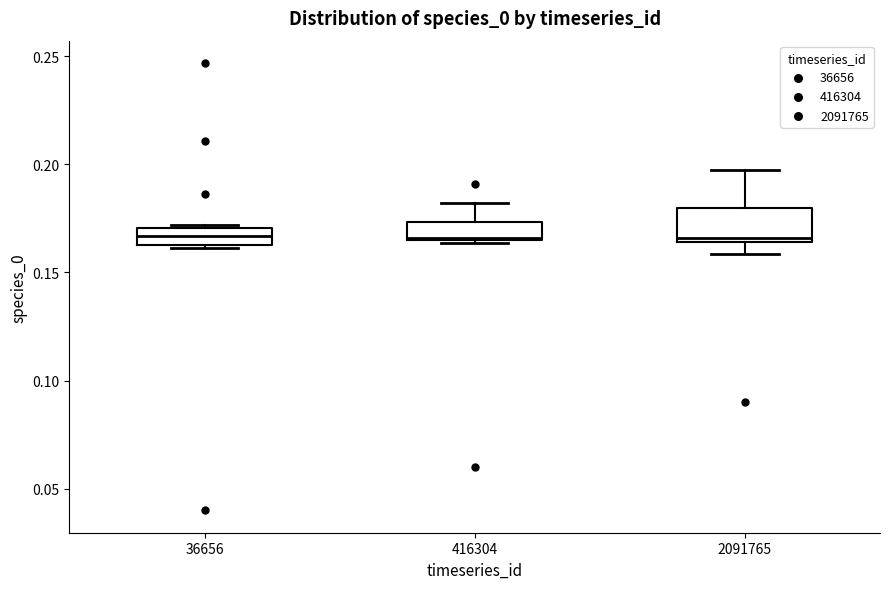

Which box is the tallest, from its lower edge to its upper edge?

2091765